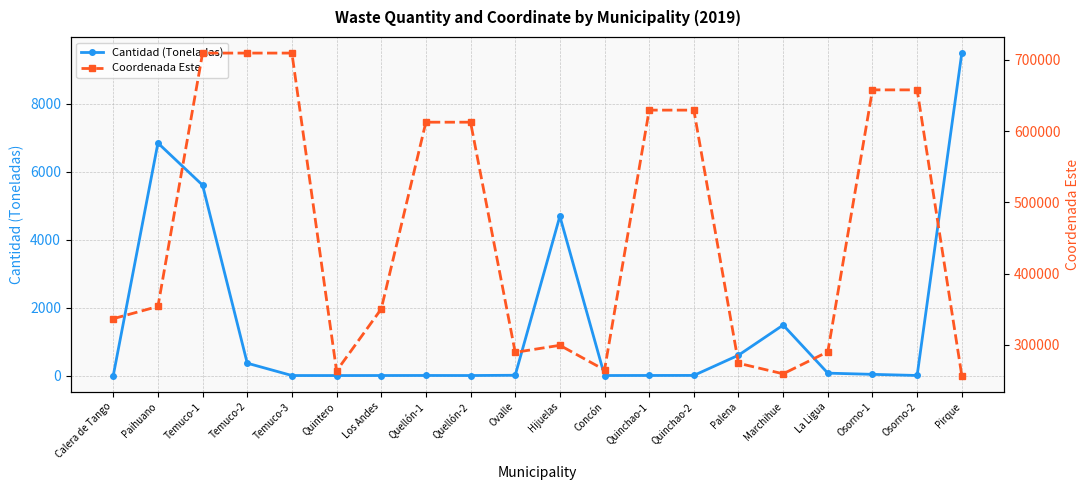

Is this an area chart (filled region under the line)?

No